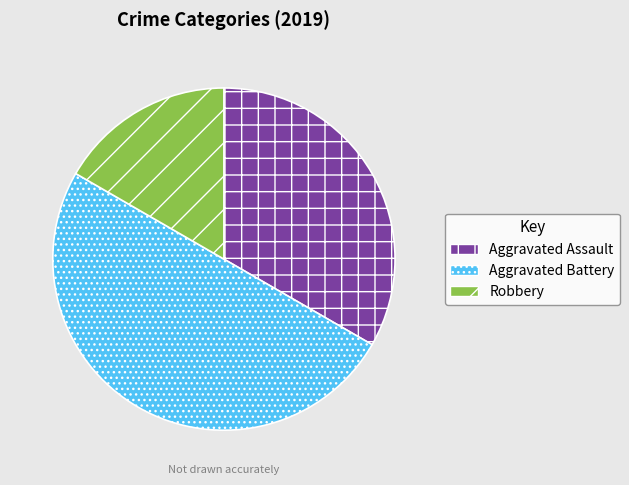

Count the number of slices in the pie.

3